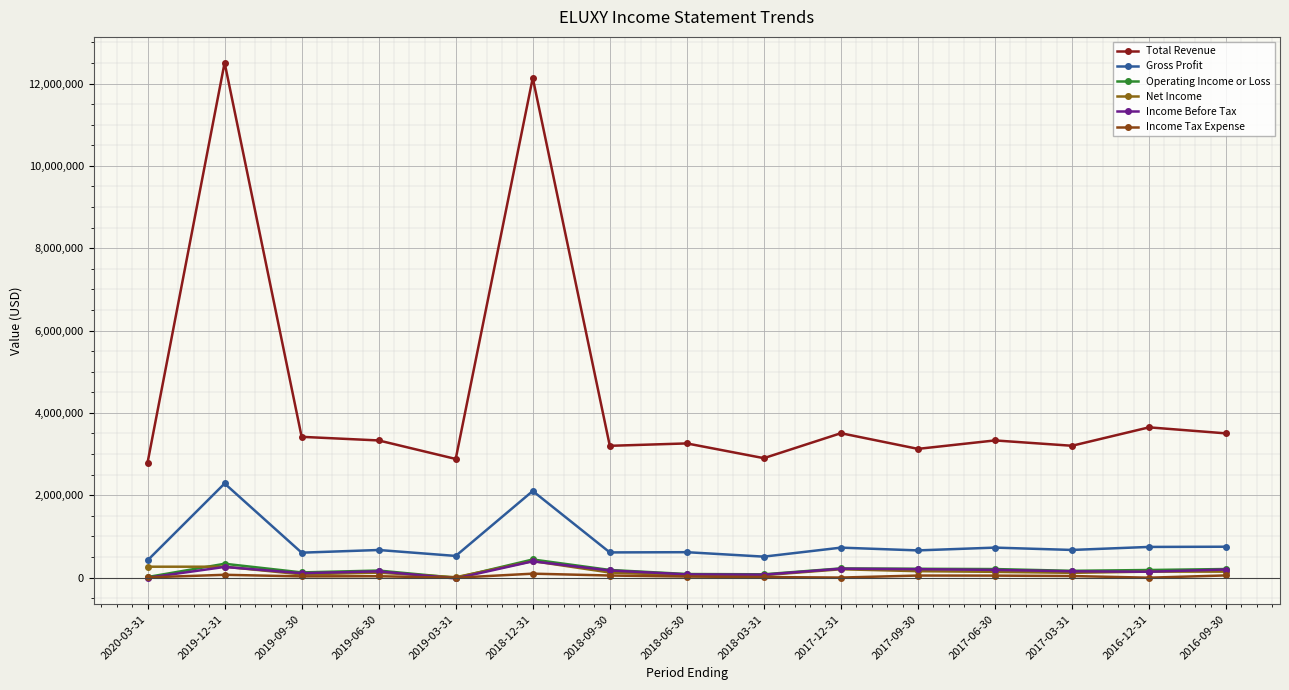

In Total Revenue, how many points are lower than both neighbors (excluding endpoints)?

5